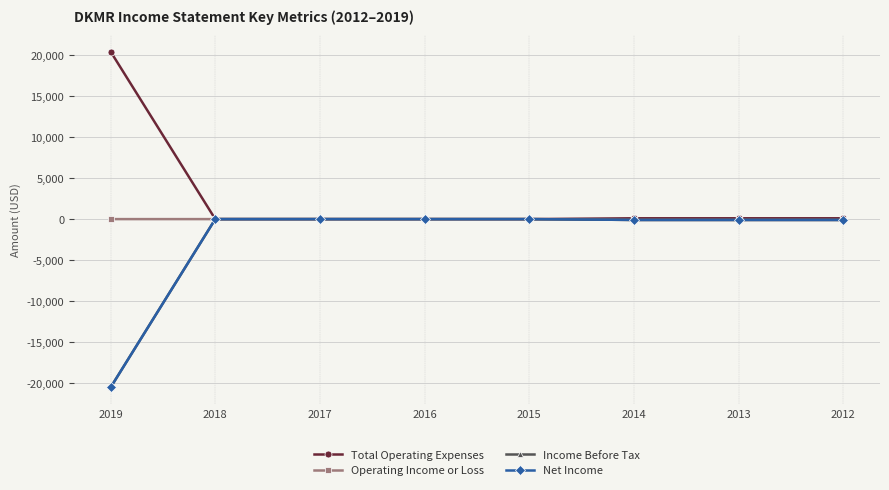

Is this an area chart (filled region under the line)?

No